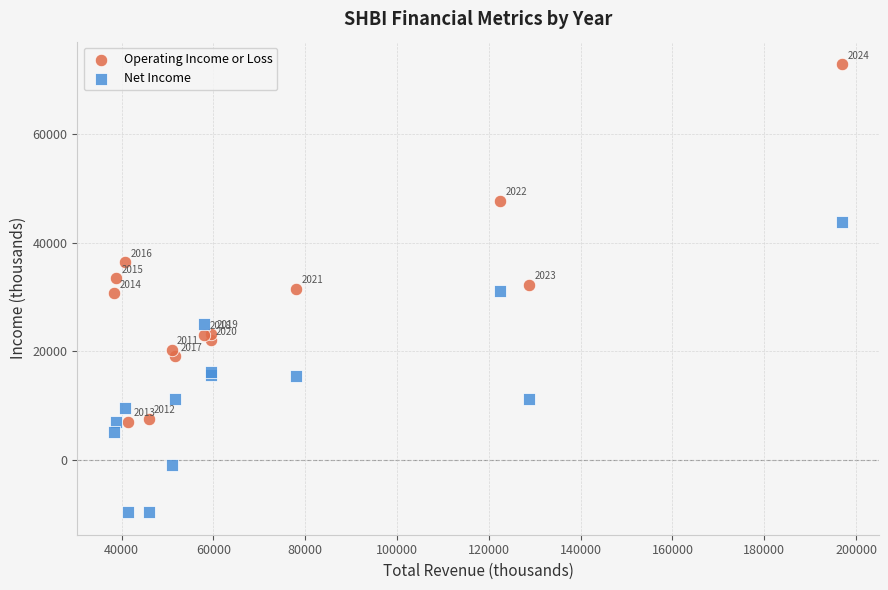

Which series has the largest Y range (max minus min)?

Operating Income or Loss